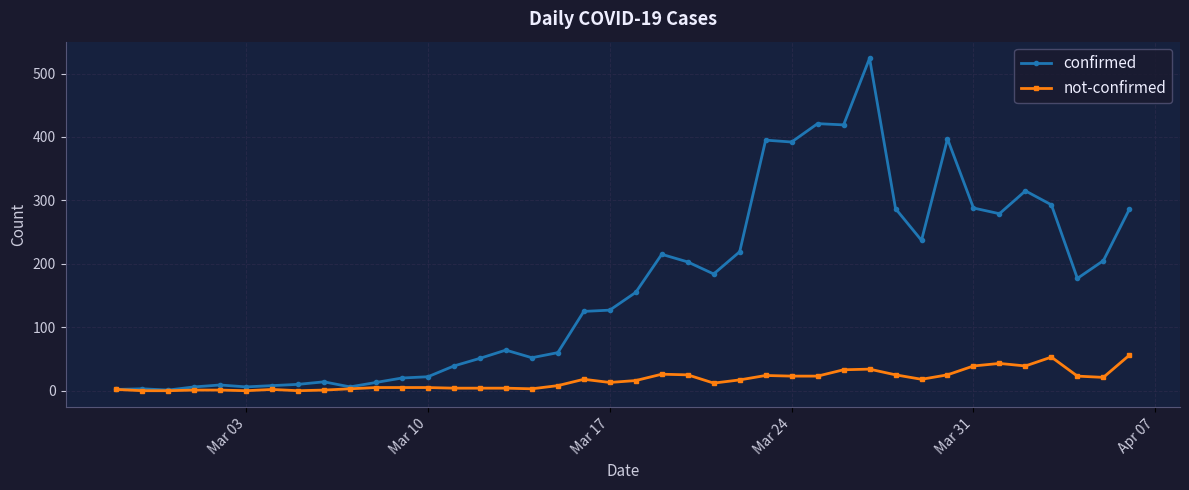

Which series has the largest range (max minus min)?

confirmed